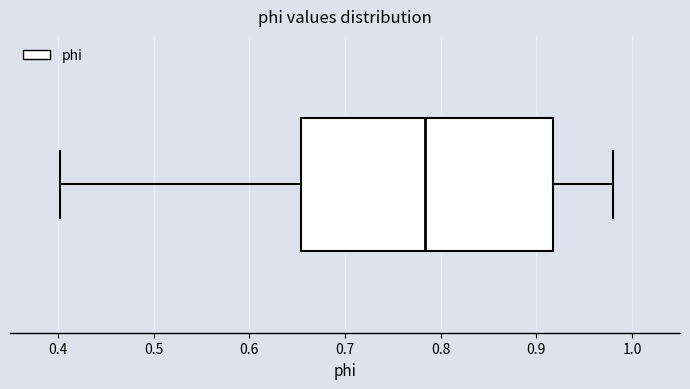

Where is the right edge of the box on the x-axis? The values are not printed on the chart, so give them approximately, as read against the axis.

0.92